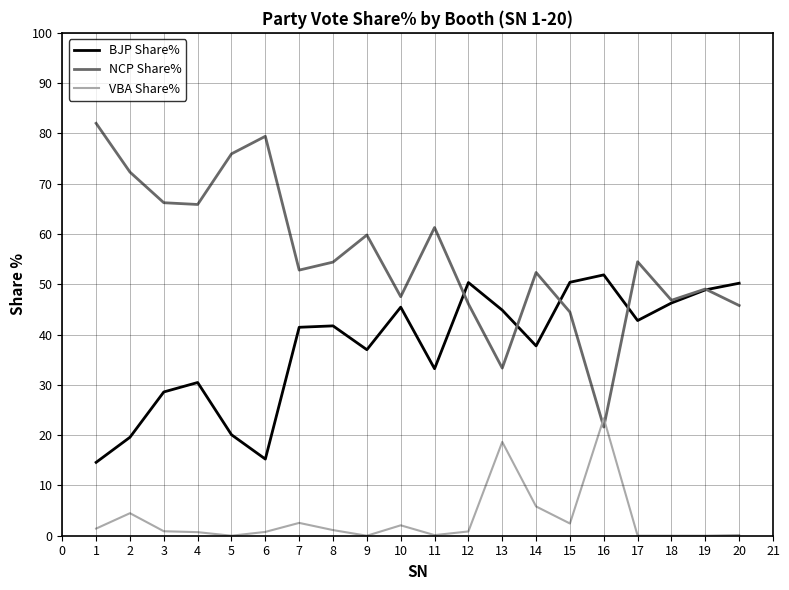

What value does the NCP Share% series have at 16?

21.6